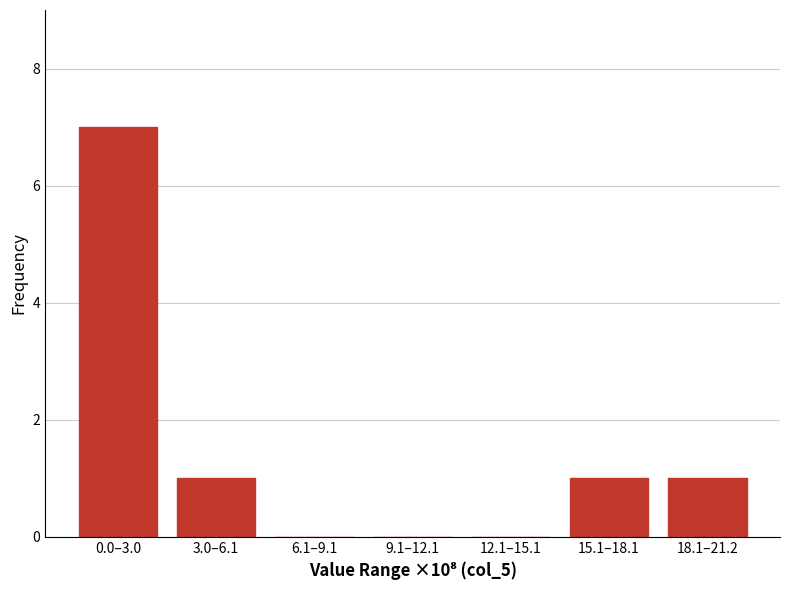

Reading left to right, transcribe all the data shown in this chart.

0.0–3.0=7	3.0–6.1=1	6.1–9.1=0	9.1–12.1=0	12.1–15.1=0	15.1–18.1=1	18.1–21.2=1